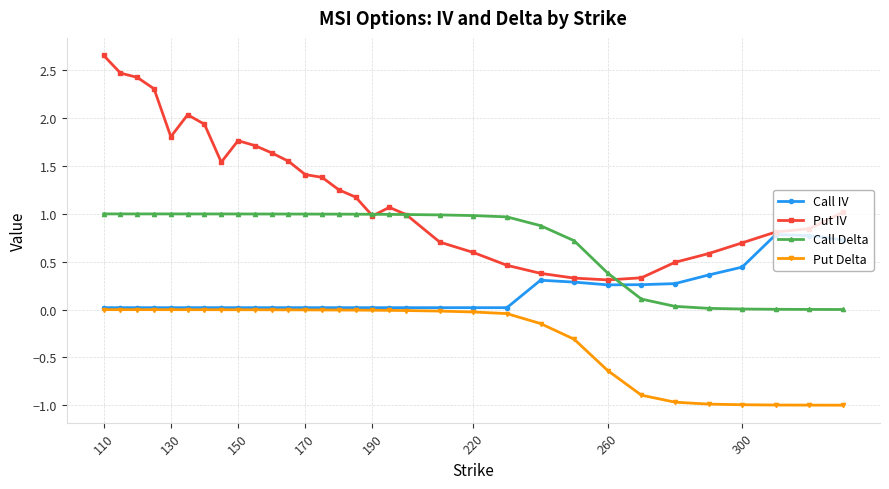

What are all the series names shown in the legend?

Call IV, Put IV, Call Delta, Put Delta